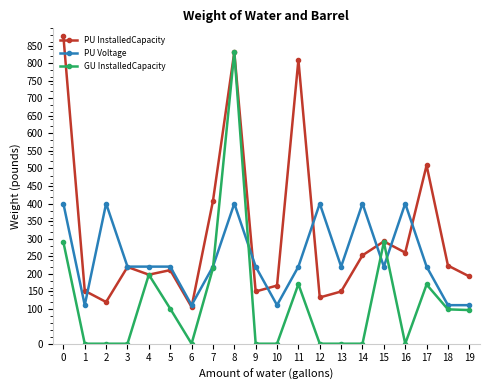

Is it true that PU Voltage equals 220.0 at 5?

True